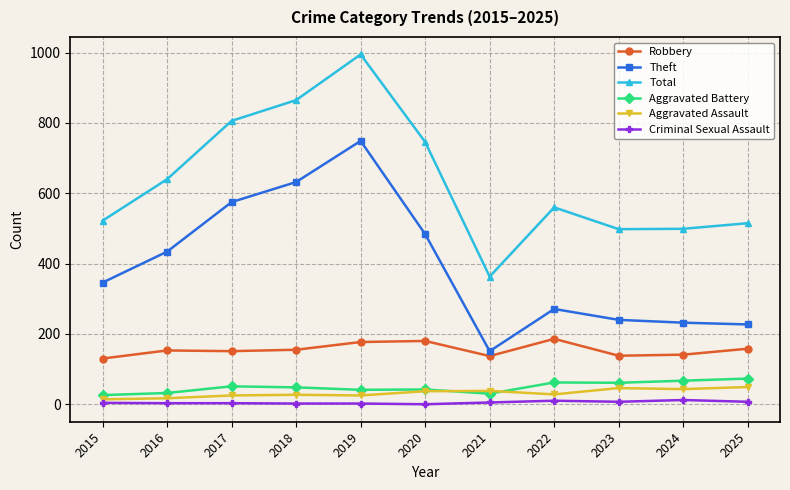

True or false: Aggravated Assault and Robbery intersect in this chart.

False